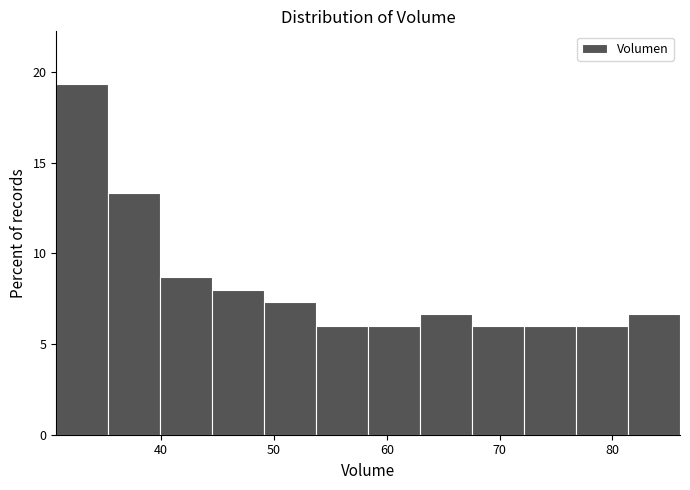

Reading left to right, transcribe this chart: for each bar, give the range it covers on the x-axis and its height. Neither the bar edges nor the heights are printed on the chart, so give them approximately, as read against the axes.

31 to 35: 19.5
35 to 40: 13.5
40 to 45: 8.5
45 to 49: 8.0
49 to 54: 7.5
54 to 58: 6.0
58 to 63: 6.0
63 to 68: 6.5
68 to 72: 6.0
72 to 77: 6.0
77 to 81: 6.0
81 to 86: 6.5